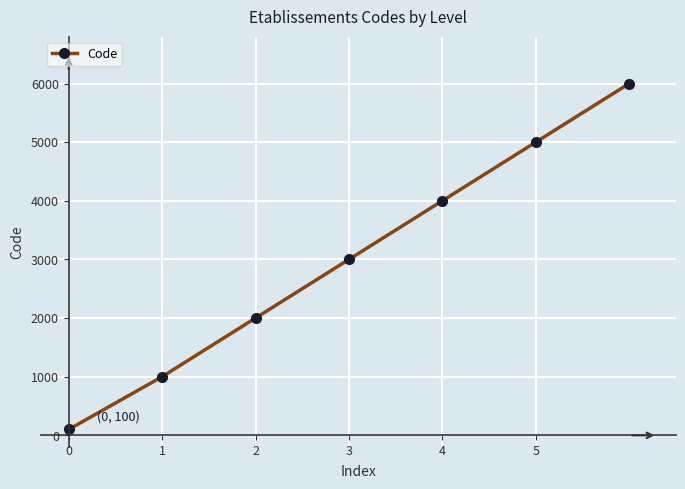

Does the chart have visible grid lines?

Yes